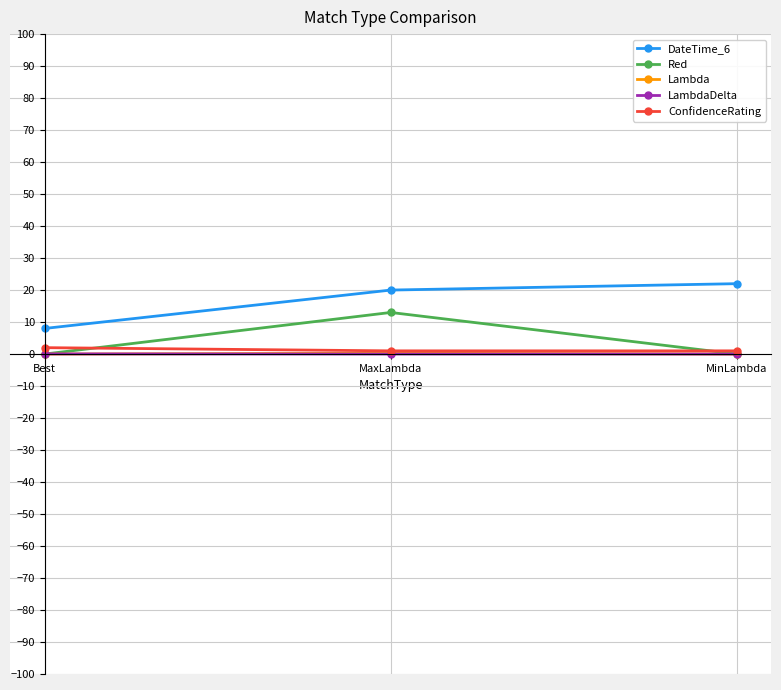

The value of Red at Best is 0.0. True or false?

True